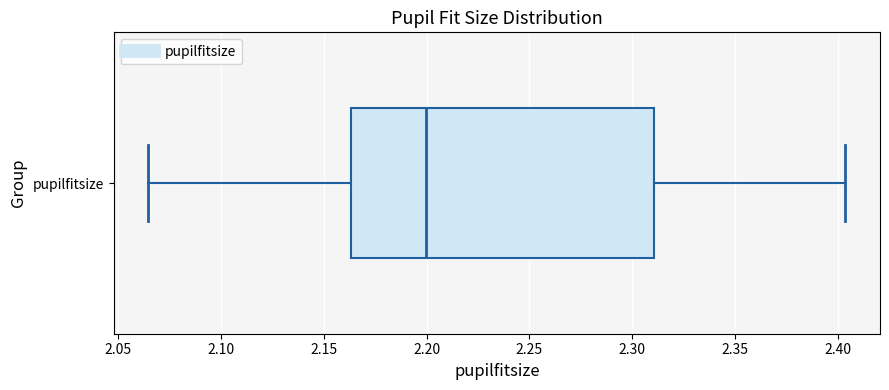

Where does the median line of the box for pupilfitsize sit on the x-axis? The values are not printed on the chart, so give them approximately, as read against the axis.

2.200